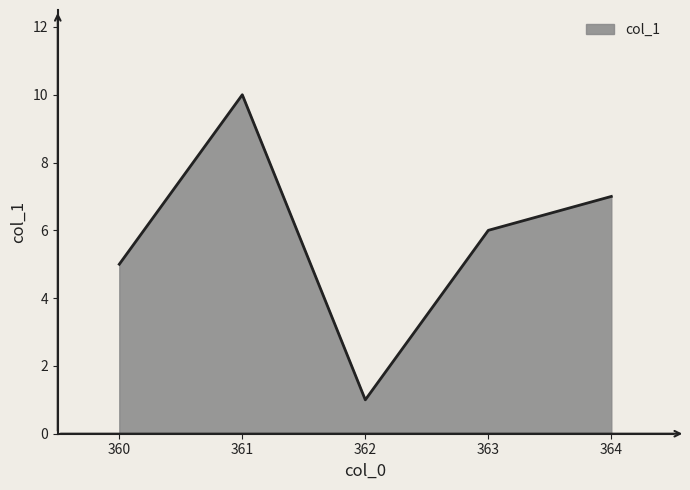

The value at 361 is 10. True or false?

True